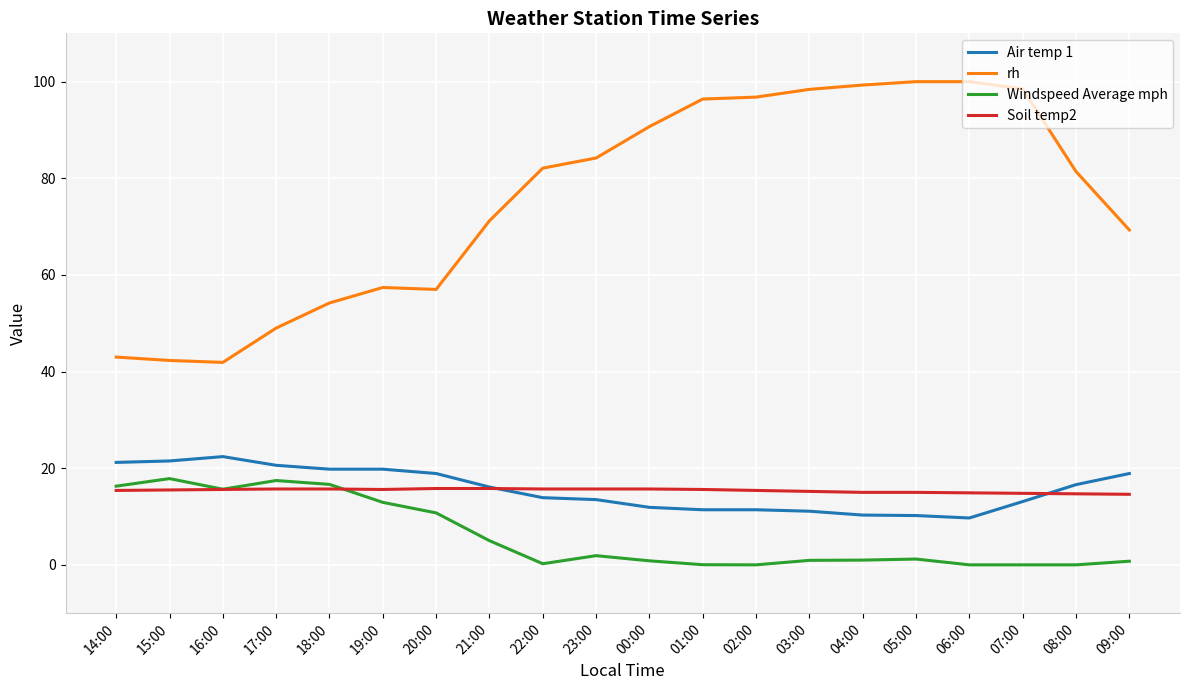

Rank the series at 17:00 from lowest to highest value.

Soil temp2, Windspeed Average mph, Air temp 1, rh